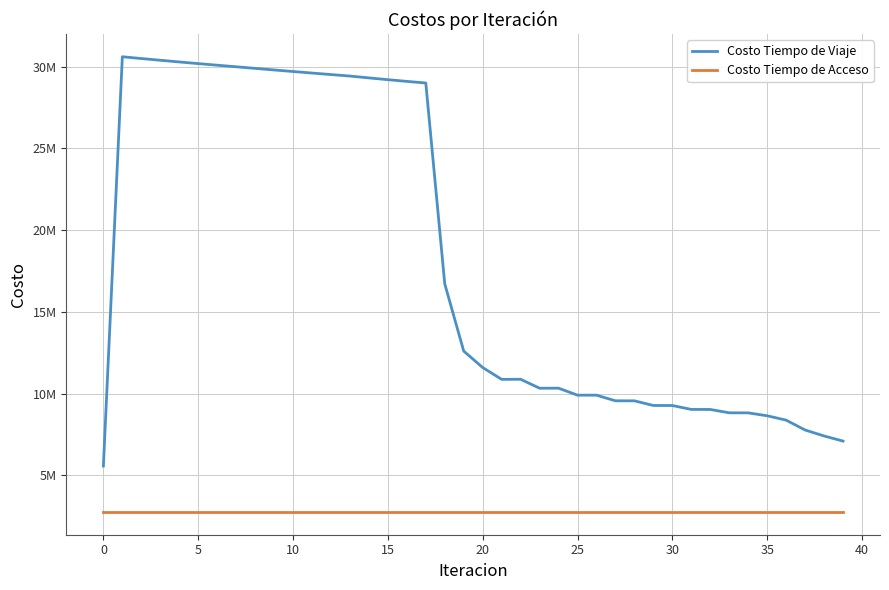

What are all the series names shown in the legend?

Costo Tiempo de Viaje, Costo Tiempo de Acceso